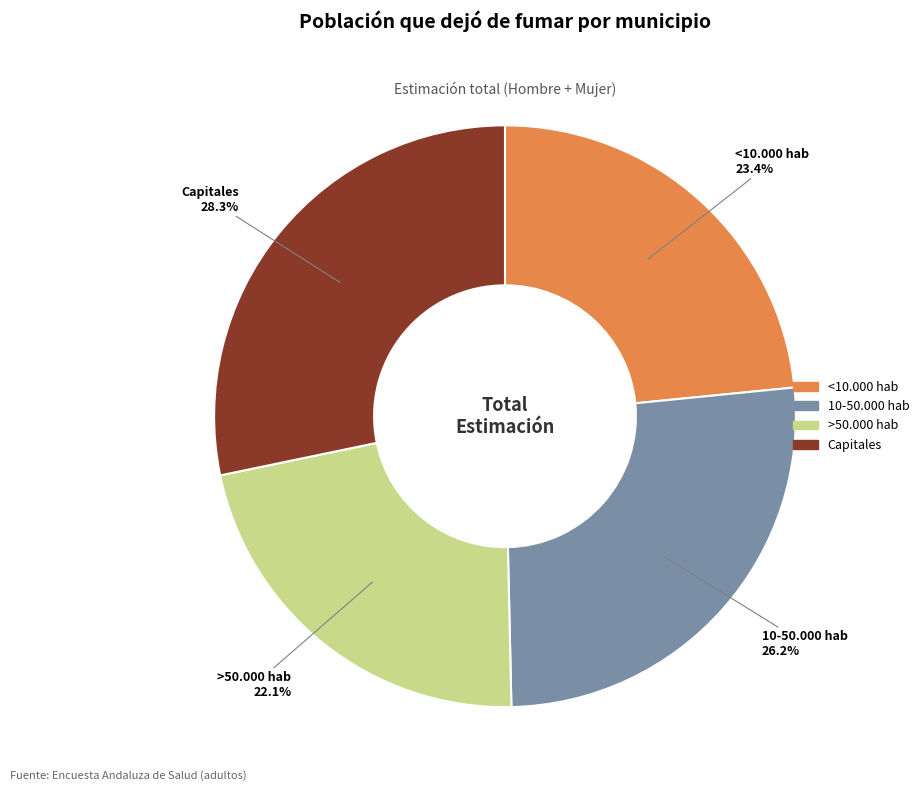

Between 10-50.000 hab and Capitales, which is larger?

Capitales